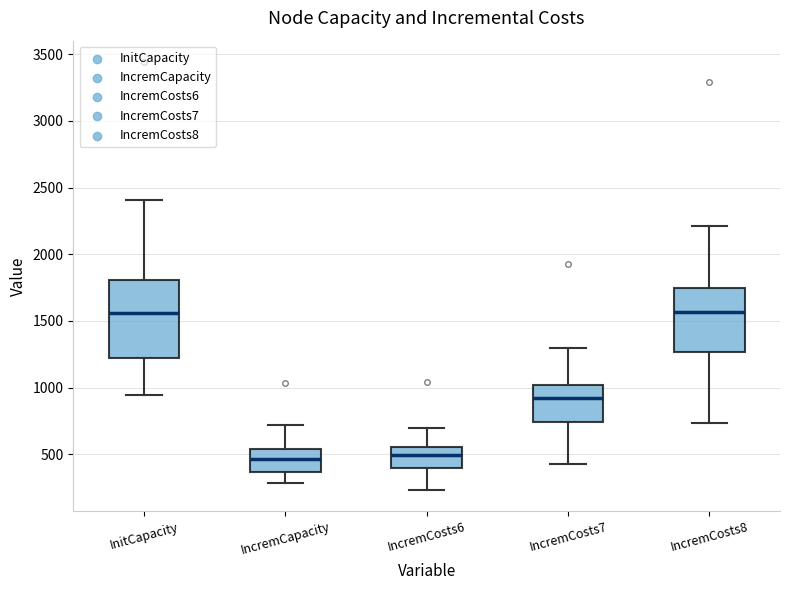

Reading left to right, read every box against the y-axis: the position of its median line, the range the box covers, and the ends of its whiskers. The values are not printed on the chart, so give them approximately, as read against the axis.

InitCapacity: median 1550, box 1250 to 1800, whiskers 950 to 2400
IncremCapacity: median 450, box 350 to 550, whiskers 300 to 700
IncremCosts6: median 500, box 400 to 550, whiskers 250 to 700
IncremCosts7: median 900, box 750 to 1000, whiskers 450 to 1300
IncremCosts8: median 1550, box 1250 to 1750, whiskers 750 to 2200